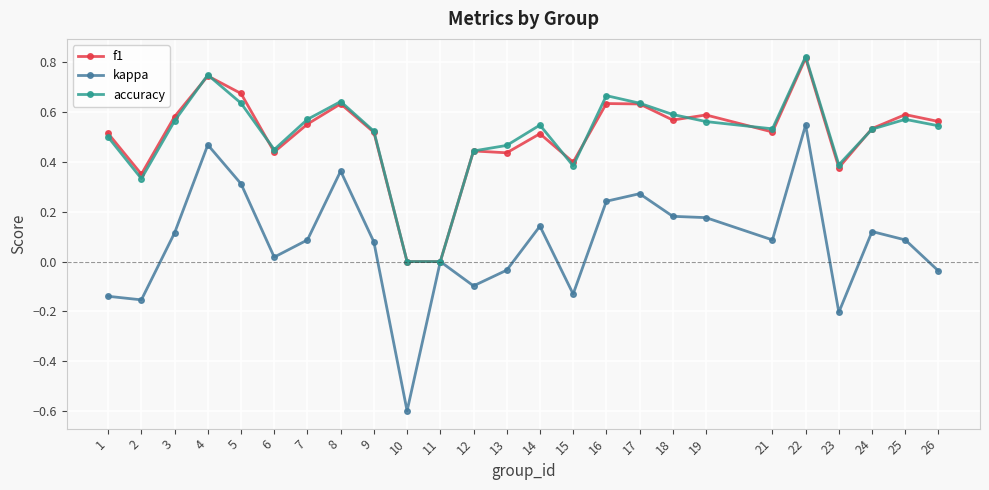

True or false: kappa has more than 2 points higher than both neighbors.

True